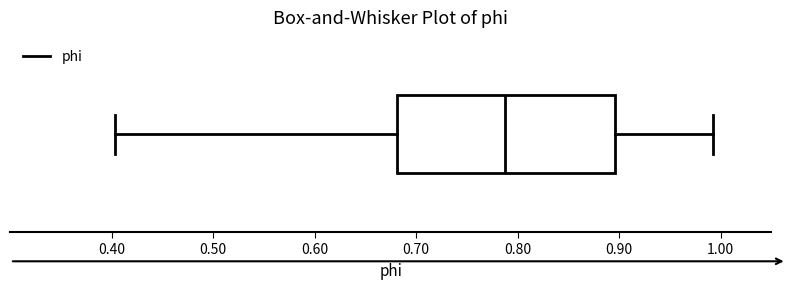

Where does the left whisker of the box end on the x-axis? The values are not printed on the chart, so give them approximately, as read against the axis.

0.40